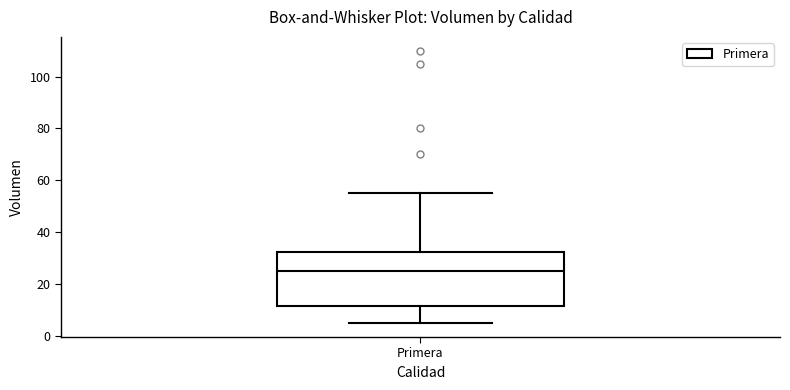

Where does the upper whisker of the box for Primera end on the y-axis? The values are not printed on the chart, so give them approximately, as read against the axis.

56